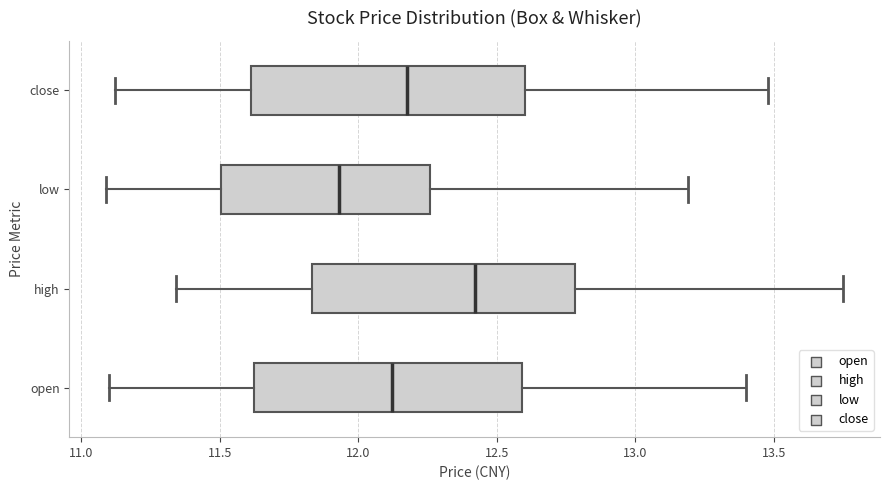

Which box has the furthest to the left median line?

low